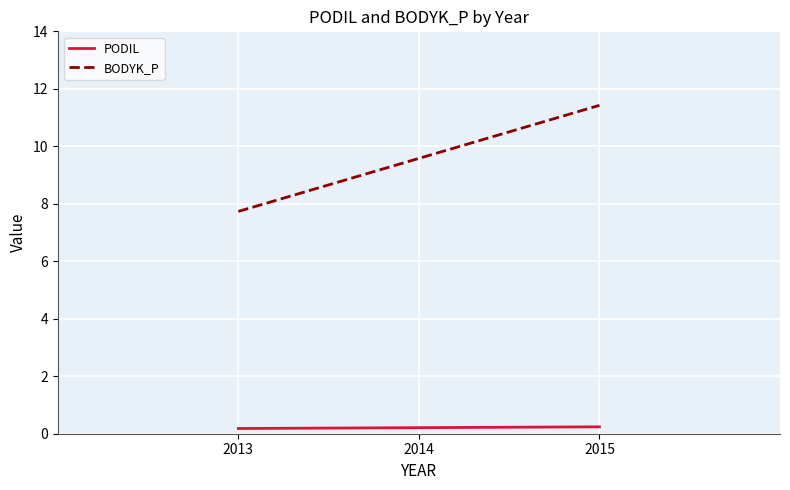

Which has a higher value, 2015 or 2013?

2015